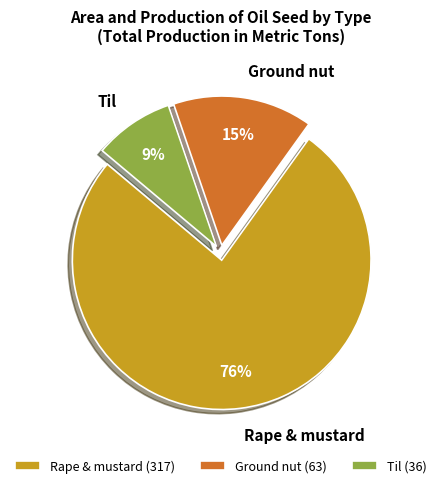

Does Rape & mustard account for over 50% of the chart?

Yes